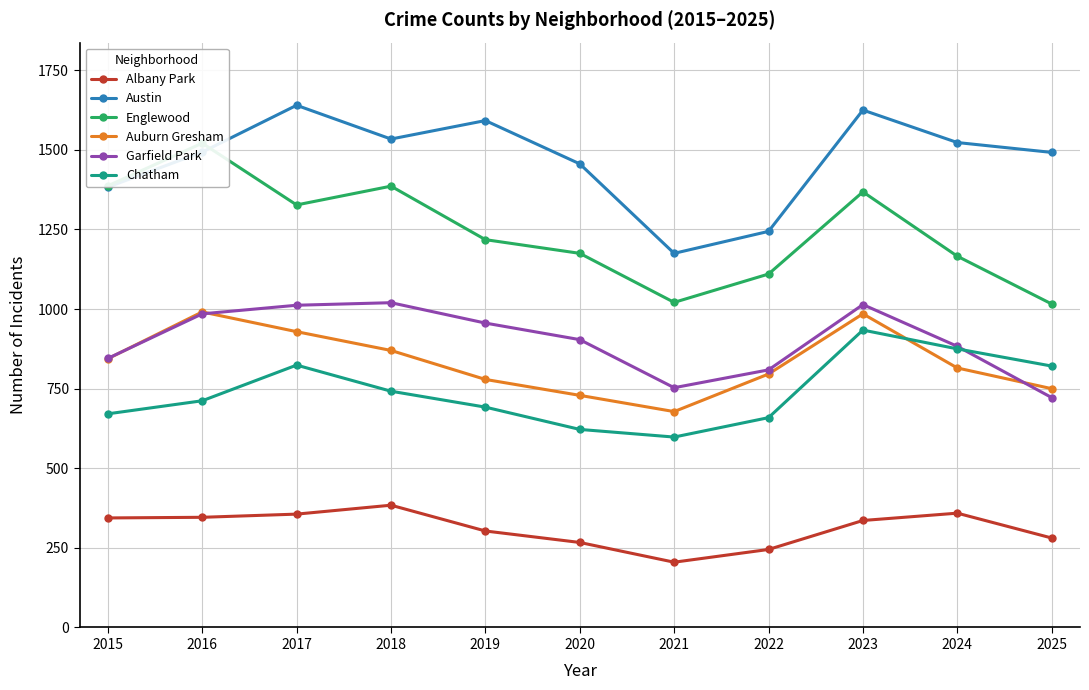

True or false: Austin and Englewood intersect in this chart.

True